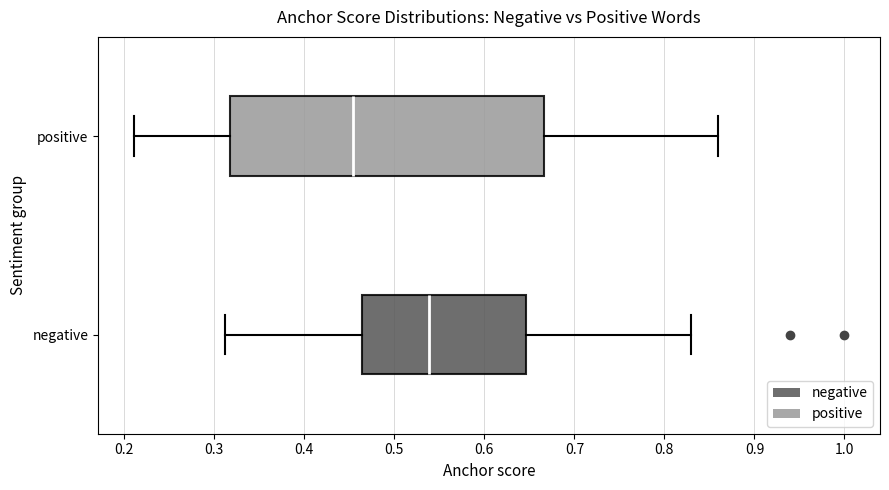

Comparing the boxes themselves (not the whiskers), which one is the widest?

positive